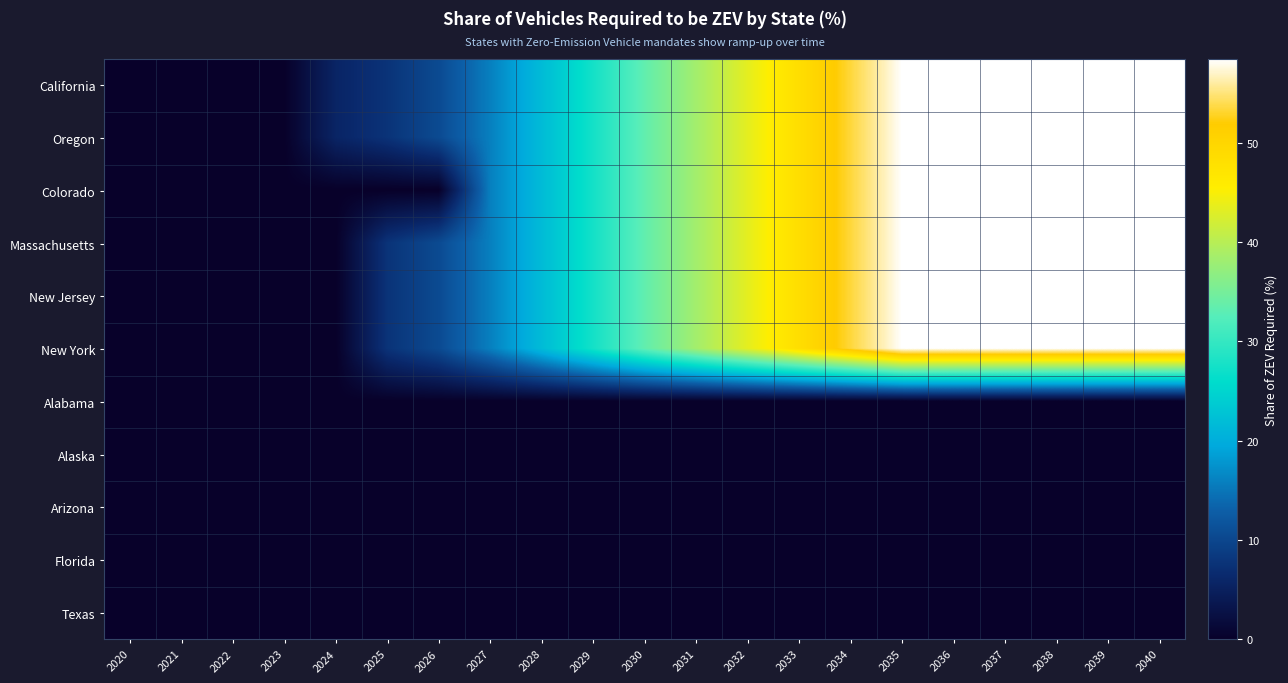

Reading left to right, what are all the values shown in this chart?

California: 2020=0.0	2021=0.0	2022=0.0	2023=0.0	2024=5.7	2025=7.7	2026=10.5	2027=15.9	2028=21.7	2029=27.6	2030=33.4	2031=38.4	2032=43.4	2033=48.4	2034=53.4	2035=58.4	2036=58.4	2037=58.4	2038=58.4	2039=58.4	2040=58.4
Oregon: 2020=0.0	2021=0.0	2022=0.0	2023=0.0	2024=5.7	2025=7.7	2026=10.5	2027=15.9	2028=21.7	2029=27.6	2030=33.4	2031=38.4	2032=43.4	2033=48.4	2034=53.4	2035=58.4	2036=58.4	2037=58.4	2038=58.4	2039=58.4	2040=58.4
Colorado: 2020=0.0	2021=0.0	2022=0.0	2023=0.0	2024=0.0	2025=0.0	2026=0.0	2027=15.9	2028=21.7	2029=27.6	2030=33.4	2031=38.4	2032=43.4	2033=48.4	2034=53.4	2035=58.4	2036=58.4	2037=58.4	2038=58.4	2039=58.4	2040=58.4
Massachusetts: 2020=0.0	2021=0.0	2022=0.0	2023=0.0	2024=0.0	2025=7.7	2026=10.5	2027=15.9	2028=21.7	2029=27.6	2030=33.4	2031=38.4	2032=43.4	2033=48.4	2034=53.4	2035=58.4	2036=58.4	2037=58.4	2038=58.4	2039=58.4	2040=58.4
New Jersey: 2020=0.0	2021=0.0	2022=0.0	2023=0.0	2024=0.0	2025=7.7	2026=10.5	2027=15.9	2028=21.7	2029=27.6	2030=33.4	2031=38.4	2032=43.4	2033=48.4	2034=53.4	2035=58.4	2036=58.4	2037=58.4	2038=58.4	2039=58.4	2040=58.4
New York: 2020=0.0	2021=0.0	2022=0.0	2023=0.0	2024=0.0	2025=7.7	2026=10.5	2027=15.9	2028=21.7	2029=27.6	2030=33.4	2031=38.4	2032=43.4	2033=48.4	2034=53.4	2035=58.4	2036=58.4	2037=58.4	2038=58.4	2039=58.4	2040=58.4
Alabama: 2020=0.0	2021=0.0	2022=0.0	2023=0.0	2024=0.0	2025=0.0	2026=0.0	2027=0.0	2028=0.0	2029=0.0	2030=0.0	2031=0.0	2032=0.0	2033=0.0	2034=0.0	2035=0.0	2036=0.0	2037=0.0	2038=0.0	2039=0.0	2040=0.0
Alaska: 2020=0.0	2021=0.0	2022=0.0	2023=0.0	2024=0.0	2025=0.0	2026=0.0	2027=0.0	2028=0.0	2029=0.0	2030=0.0	2031=0.0	2032=0.0	2033=0.0	2034=0.0	2035=0.0	2036=0.0	2037=0.0	2038=0.0	2039=0.0	2040=0.0
Arizona: 2020=0.0	2021=0.0	2022=0.0	2023=0.0	2024=0.0	2025=0.0	2026=0.0	2027=0.0	2028=0.0	2029=0.0	2030=0.0	2031=0.0	2032=0.0	2033=0.0	2034=0.0	2035=0.0	2036=0.0	2037=0.0	2038=0.0	2039=0.0	2040=0.0
Florida: 2020=0.0	2021=0.0	2022=0.0	2023=0.0	2024=0.0	2025=0.0	2026=0.0	2027=0.0	2028=0.0	2029=0.0	2030=0.0	2031=0.0	2032=0.0	2033=0.0	2034=0.0	2035=0.0	2036=0.0	2037=0.0	2038=0.0	2039=0.0	2040=0.0
Texas: 2020=0.0	2021=0.0	2022=0.0	2023=0.0	2024=0.0	2025=0.0	2026=0.0	2027=0.0	2028=0.0	2029=0.0	2030=0.0	2031=0.0	2032=0.0	2033=0.0	2034=0.0	2035=0.0	2036=0.0	2037=0.0	2038=0.0	2039=0.0	2040=0.0